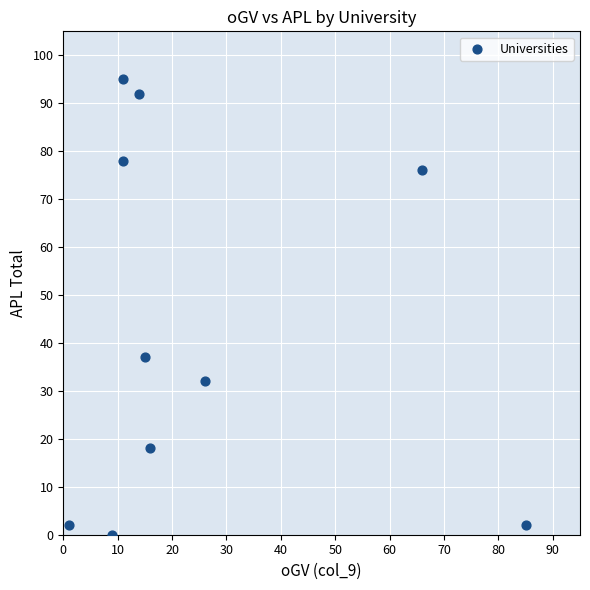

What Y value in the scatter plot is closest to 47?

37